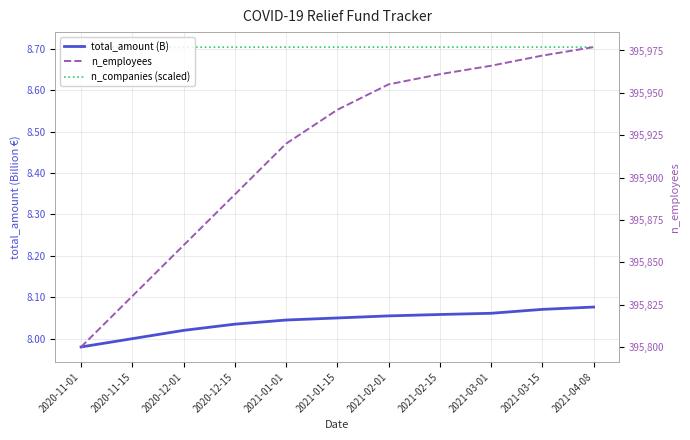

The total_amount (B) series shows 8.0 at 2020-12-15. True or false?

True